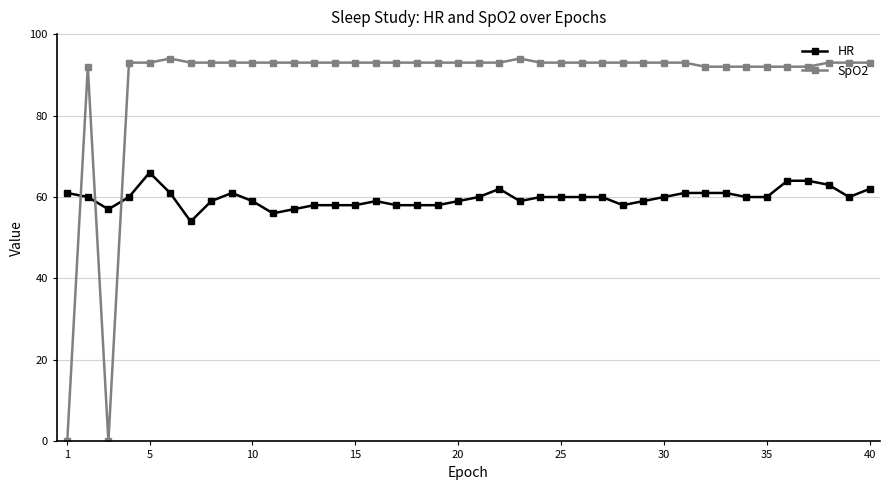

What is the greatest value displayed?

94